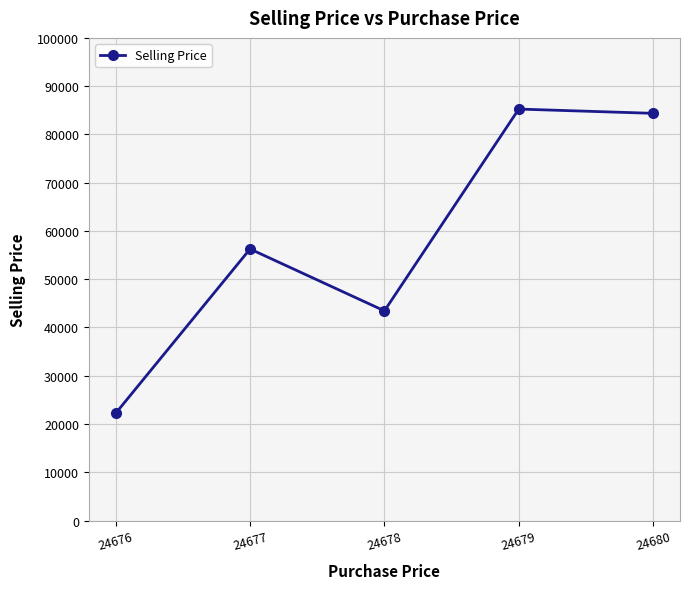

What is the sum of all values?

291558